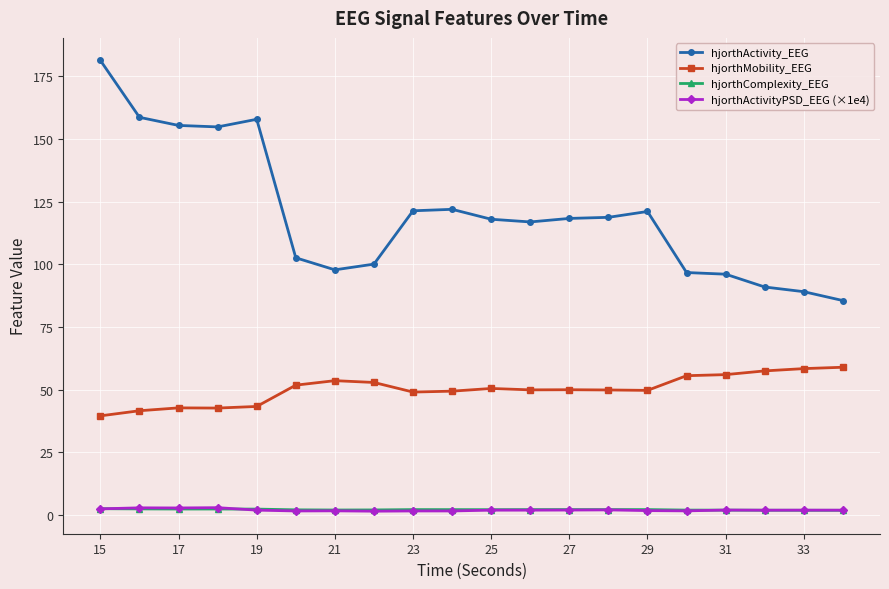

Is this an area chart (filled region under the line)?

No